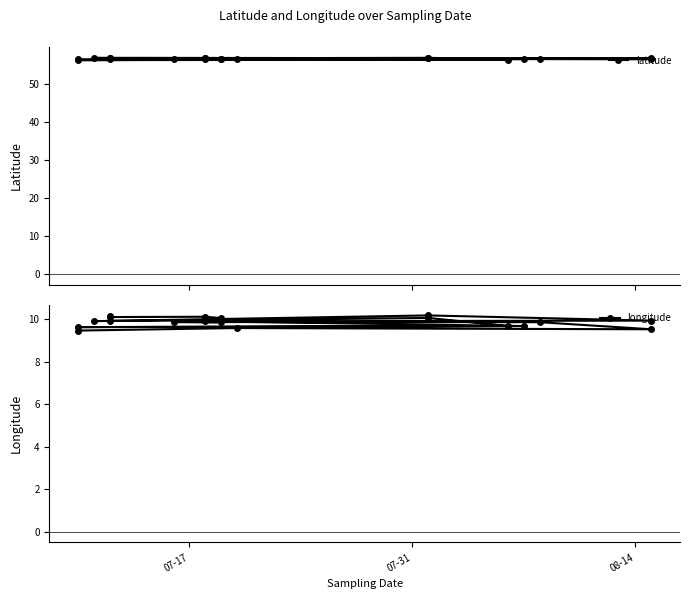

Reading left to right, what are all the values shown in this chart?

latitude: 56.8	56.7	56.7	56.6	56.5	56.2	56.3	56.8	56.7	56.6	56.6	56.6	56.6	56.6	56.5	56.5	56.5	56.4	56.4	56.4
longitude: 9.9	10.2	9.9	9.9	9.7	9.6	9.7	10.1	9.9	9.9	10.1	10.1	10.1	10.1	9.8	9.9	9.9	9.5	9.6	9.5